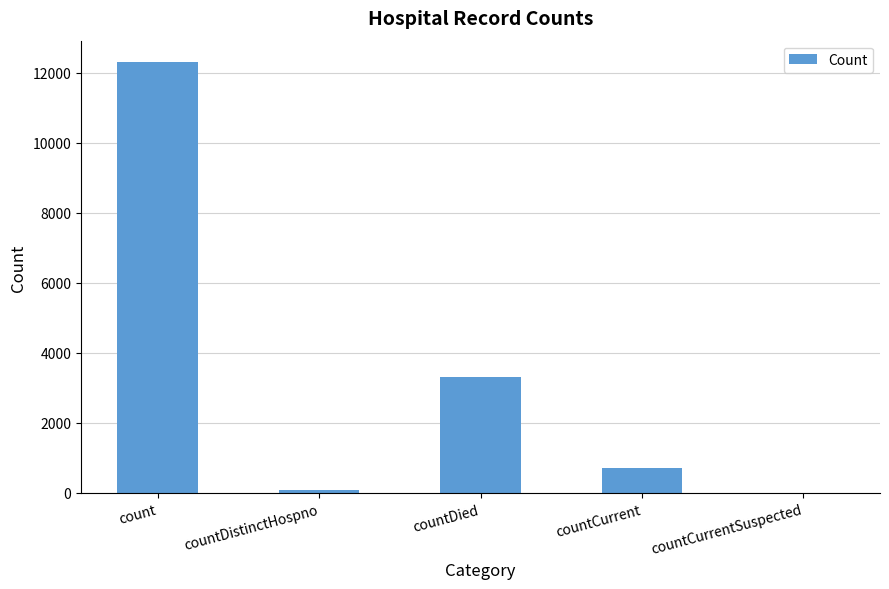

True or false: the data shows 4531 at count.

False